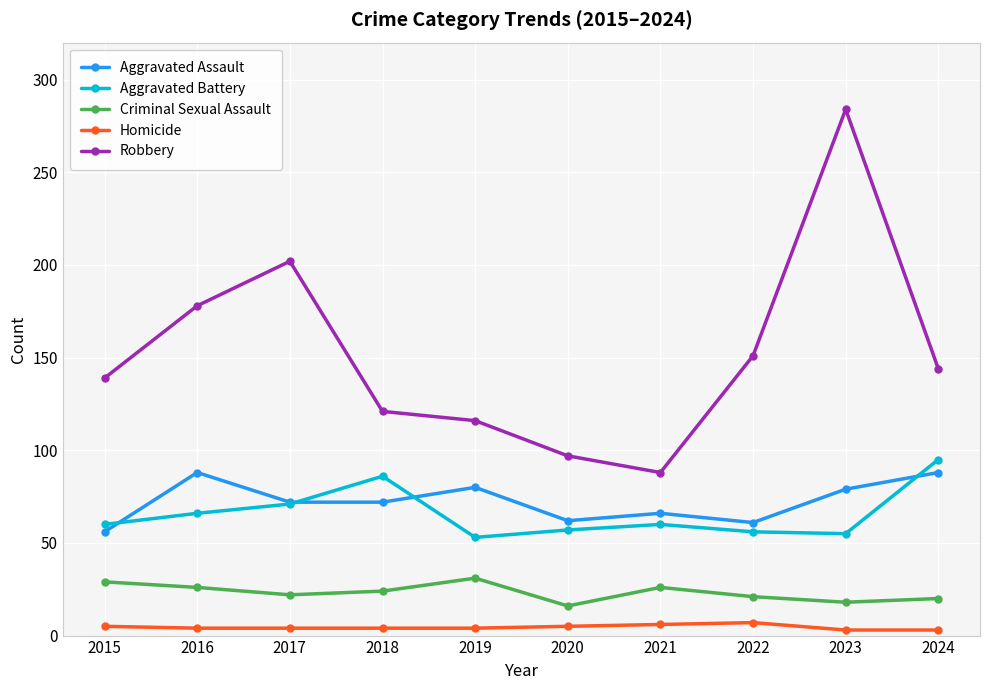

Count the number of categories in the chart.

10